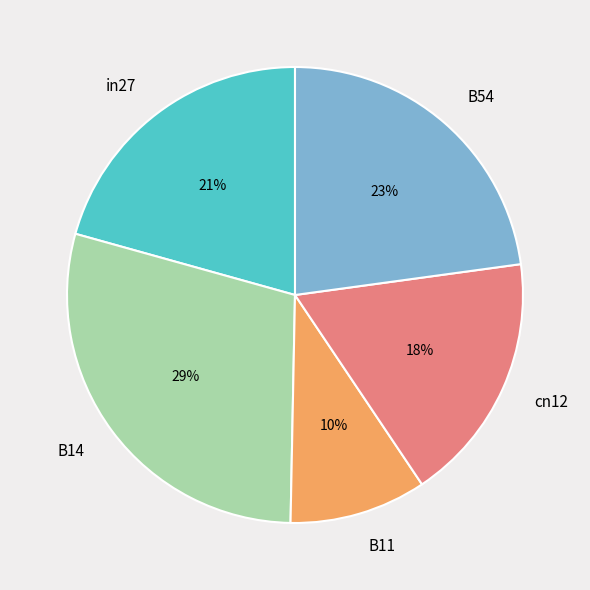

How many slices are in this pie chart?

5